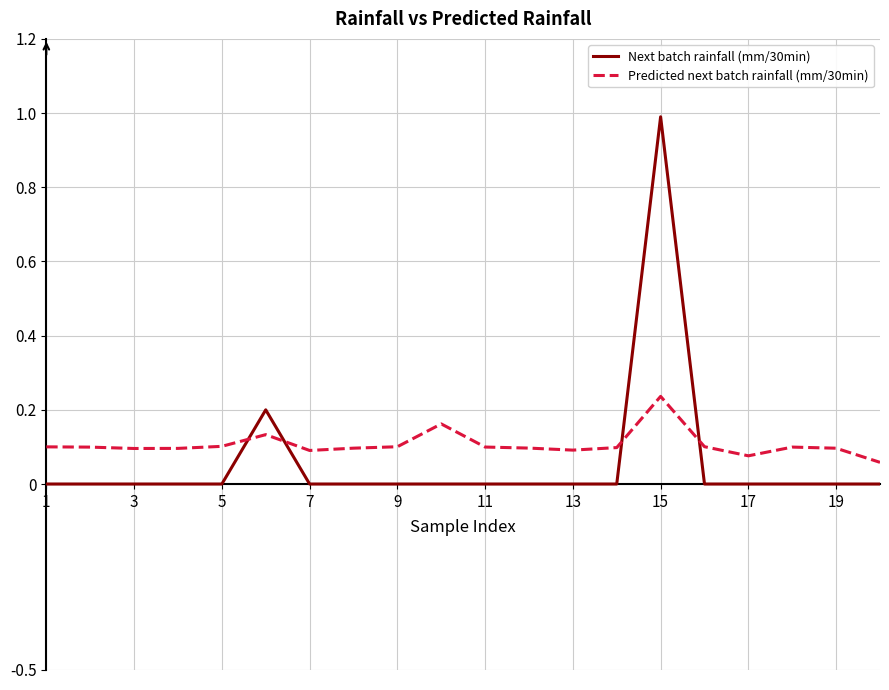

Which series ends up on top after the final intersection of Predicted next batch rainfall (mm/30min) and Next batch rainfall (mm/30min)?

Predicted next batch rainfall (mm/30min)